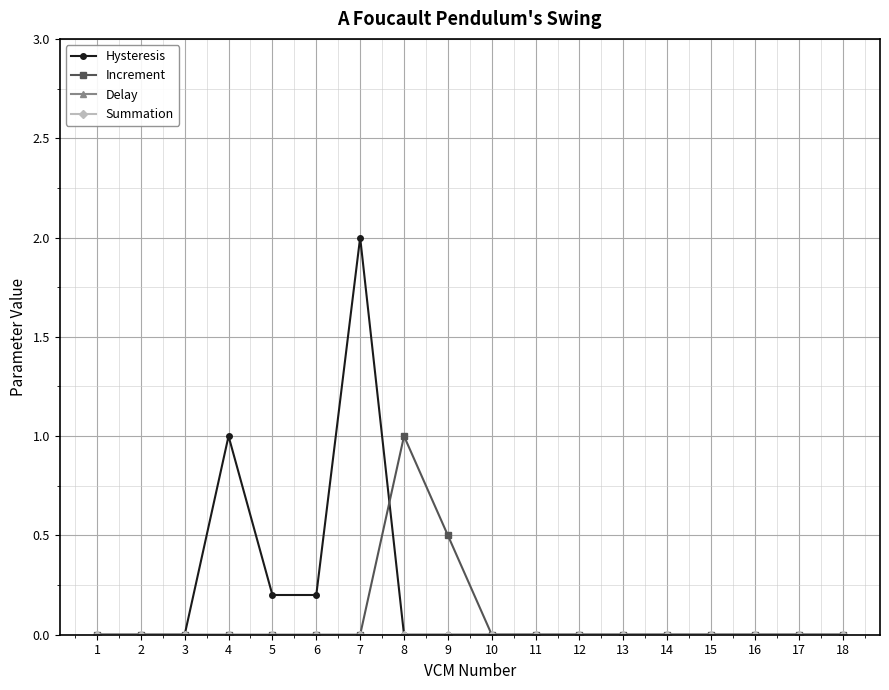

Does the chart have visible grid lines?

Yes